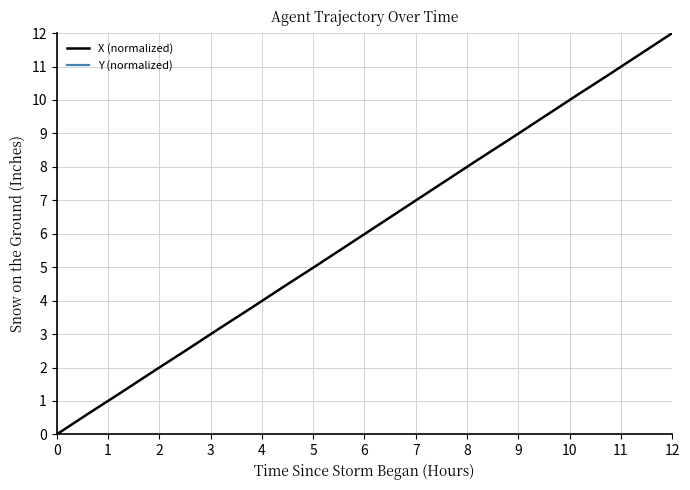

How many values in Y (normalized) are above zero?

19